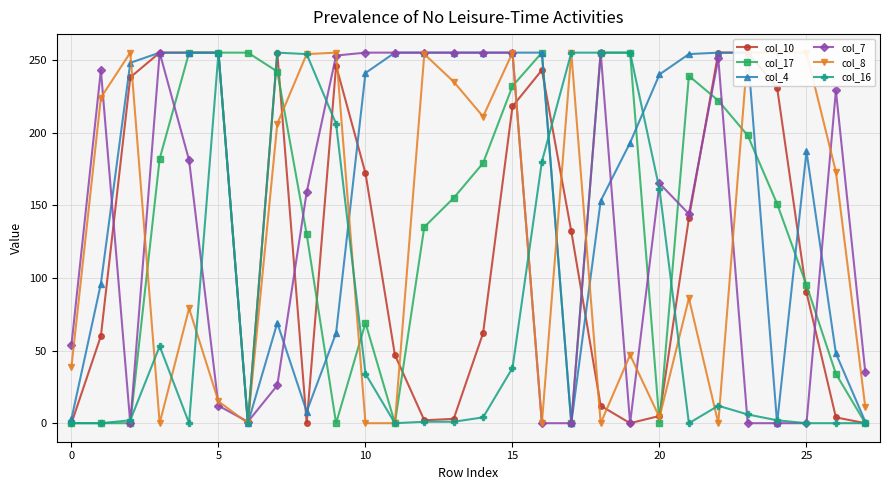

What is the maximum value for col_17?

255